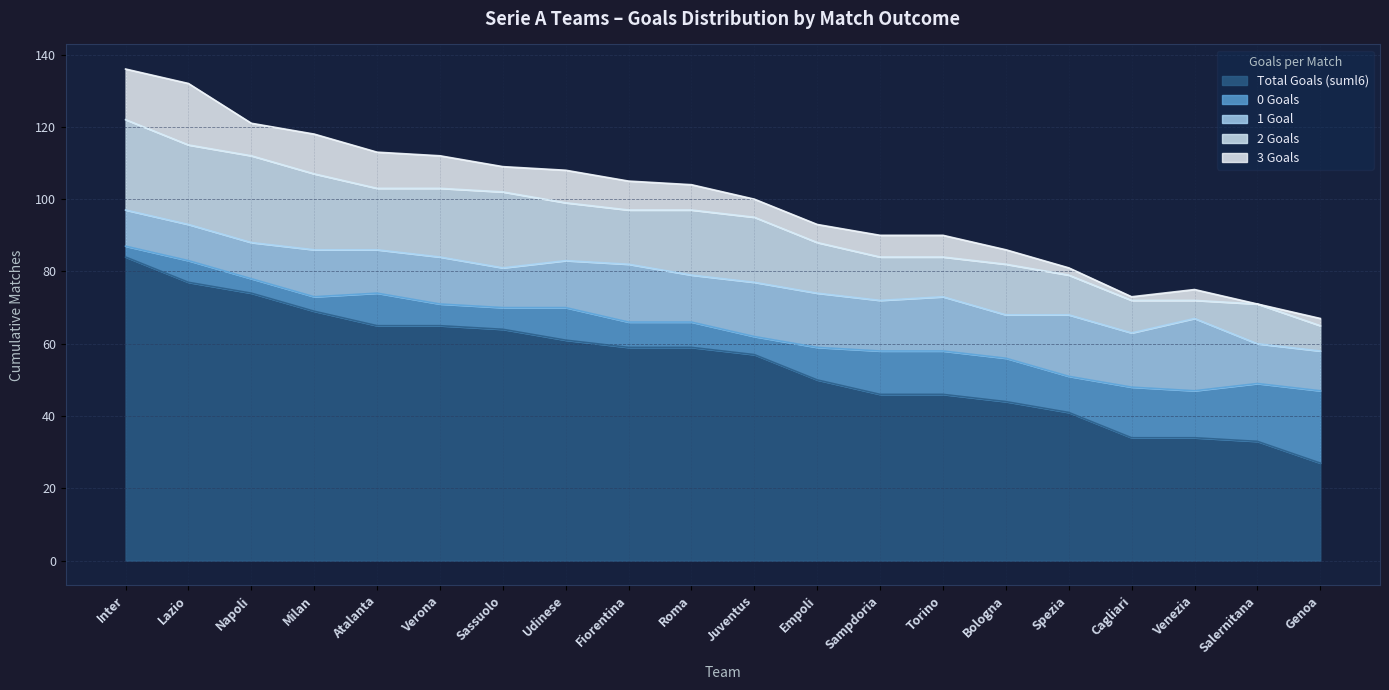

Reading left to right, transcribe all the data shown in this chart.

Total Goals (suml6): Inter=84	Lazio=77	Napoli=74	Milan=69	Atalanta=65	Verona=65	Sassuolo=64	Udinese=61	Fiorentina=59	Roma=59	Juventus=57	Empoli=50	Sampdoria=46	Torino=46	Bologna=44	Spezia=41	Cagliari=34	Venezia=34	Salernitana=33	Genoa=27
0 Goals: Inter=3	Lazio=6	Napoli=4	Milan=4	Atalanta=9	Verona=6	Sassuolo=6	Udinese=9	Fiorentina=7	Roma=7	Juventus=5	Empoli=9	Sampdoria=12	Torino=12	Bologna=12	Spezia=10	Cagliari=14	Venezia=13	Salernitana=16	Genoa=20
1 Goal: Inter=10	Lazio=10	Napoli=10	Milan=13	Atalanta=12	Verona=13	Sassuolo=11	Udinese=13	Fiorentina=16	Roma=13	Juventus=15	Empoli=15	Sampdoria=14	Torino=15	Bologna=12	Spezia=17	Cagliari=15	Venezia=20	Salernitana=11	Genoa=11
2 Goals: Inter=25	Lazio=22	Napoli=24	Milan=21	Atalanta=17	Verona=19	Sassuolo=21	Udinese=16	Fiorentina=15	Roma=18	Juventus=18	Empoli=14	Sampdoria=12	Torino=11	Bologna=14	Spezia=11	Cagliari=9	Venezia=5	Salernitana=11	Genoa=7
3 Goals: Inter=14	Lazio=17	Napoli=9	Milan=11	Atalanta=10	Verona=9	Sassuolo=7	Udinese=9	Fiorentina=8	Roma=7	Juventus=5	Empoli=5	Sampdoria=6	Torino=6	Bologna=4	Spezia=2	Cagliari=1	Venezia=3	Salernitana=0	Genoa=2